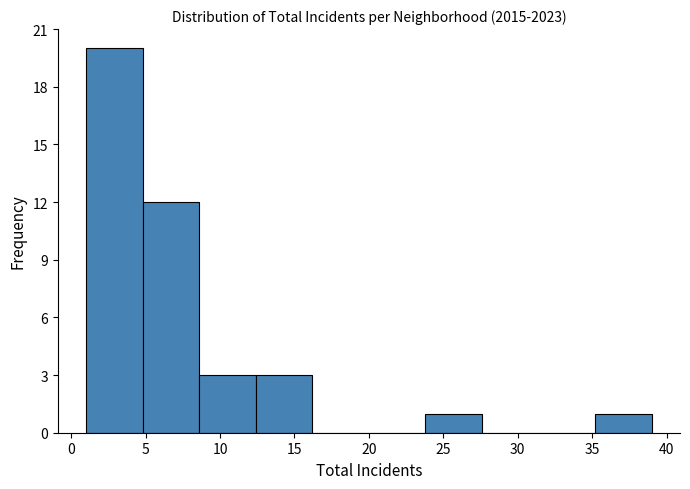

Reading left to right, transcribe this chart: for each bar, give the range it covers on the x-axis and its height. Neither the bar edges nor the heights are printed on the chart, so give them approximately, as read against the axes.

1.0 to 4.8: 20
4.8 to 8.6: 12
8.6 to 12.4: 3
12.4 to 16.2: 3
16.2 to 20.0: 0
20.0 to 23.8: 0
23.8 to 27.6: 1
27.6 to 31.4: 0
31.4 to 35.2: 0
35.2 to 39.0: 1